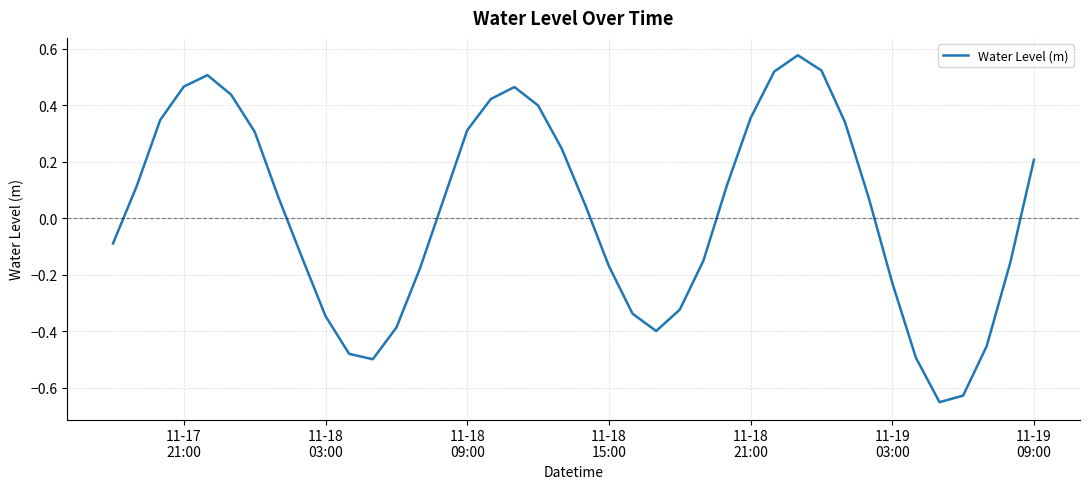

What is the difference between the second highest and second lowest values?

1.1